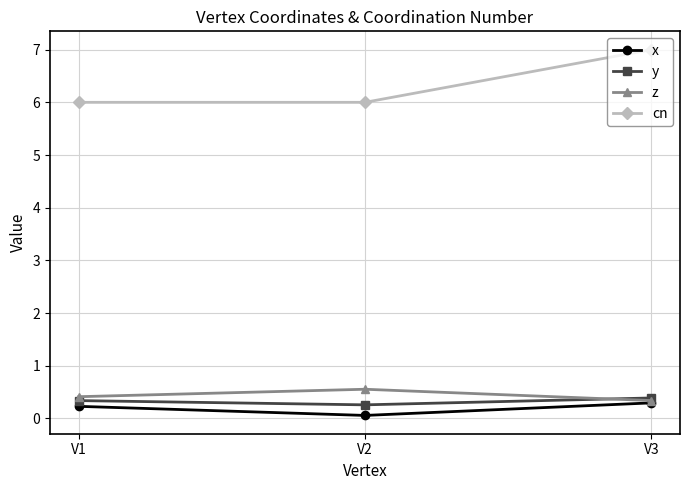

Does the chart display data point markers on the line(s)?

Yes